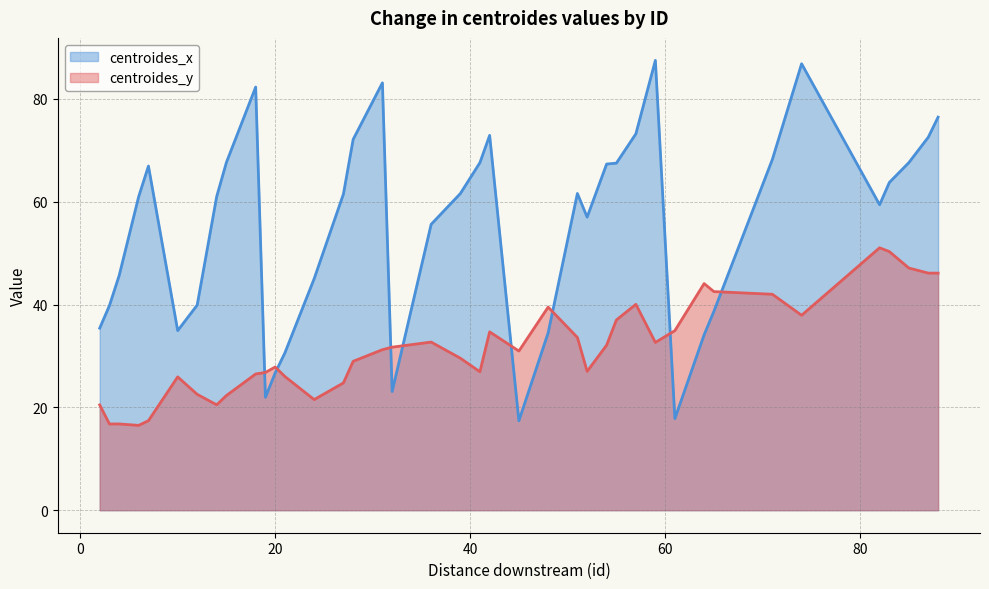

True or false: centroides_y has a value of 65.2 at 74.

False